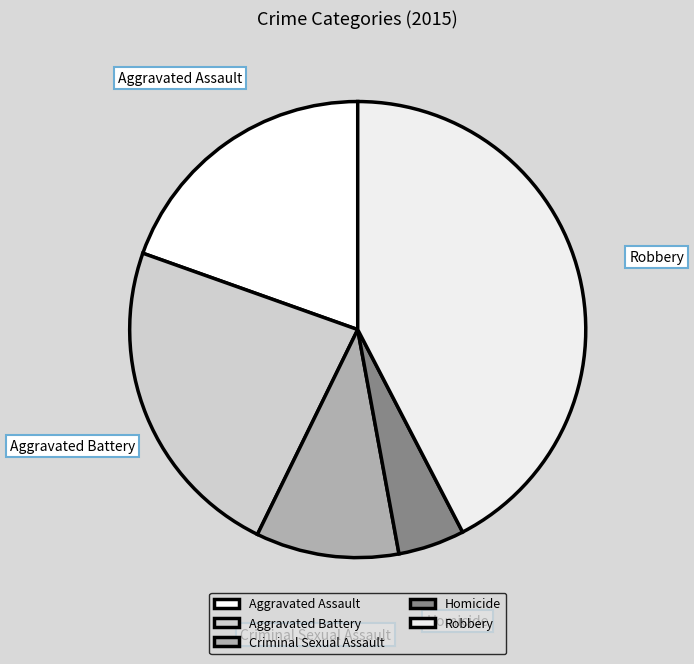

Is the sum of Robbery and Aggravated Assault greater than half?

Yes